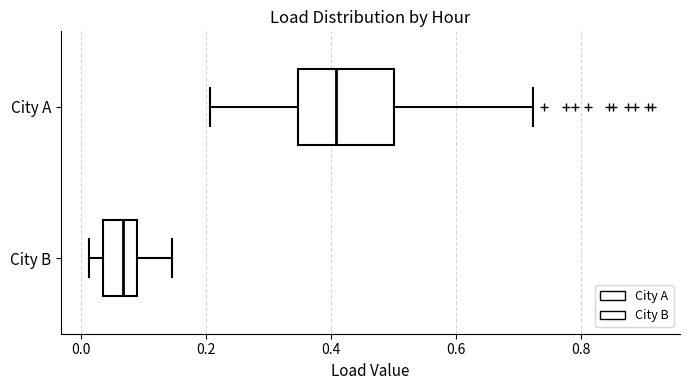

Which box has the furthest to the left median line?

City B